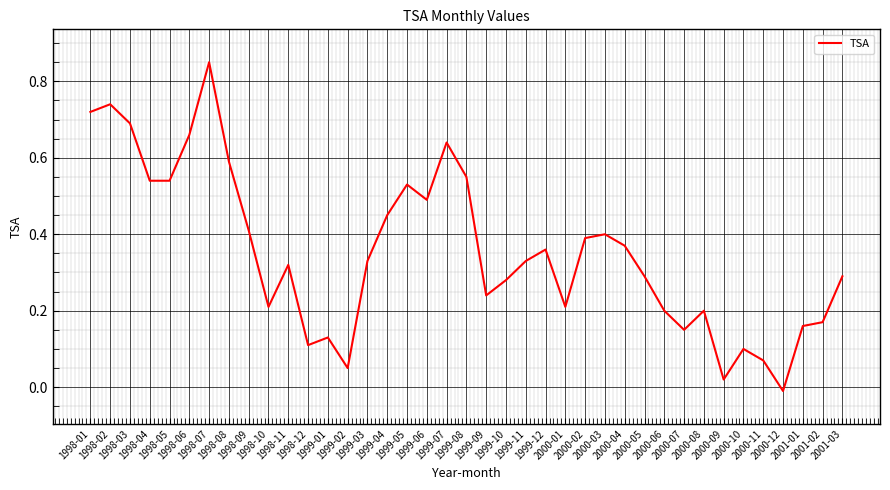

Where is the first local maximum?

1998-02